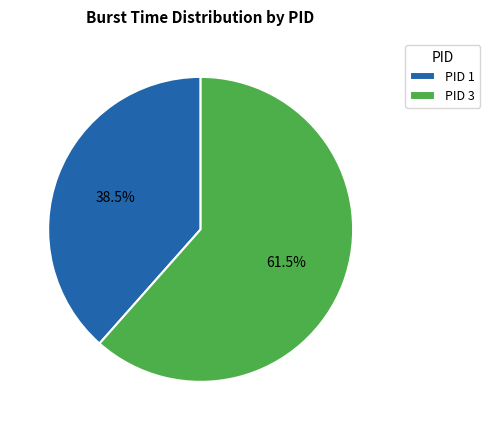

What percentage is NOT represented by PID 3?

38.5%